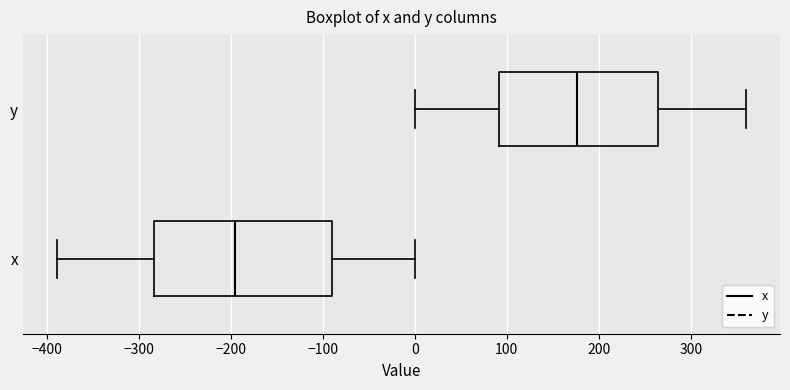

Which box has the furthest to the left median line?

x